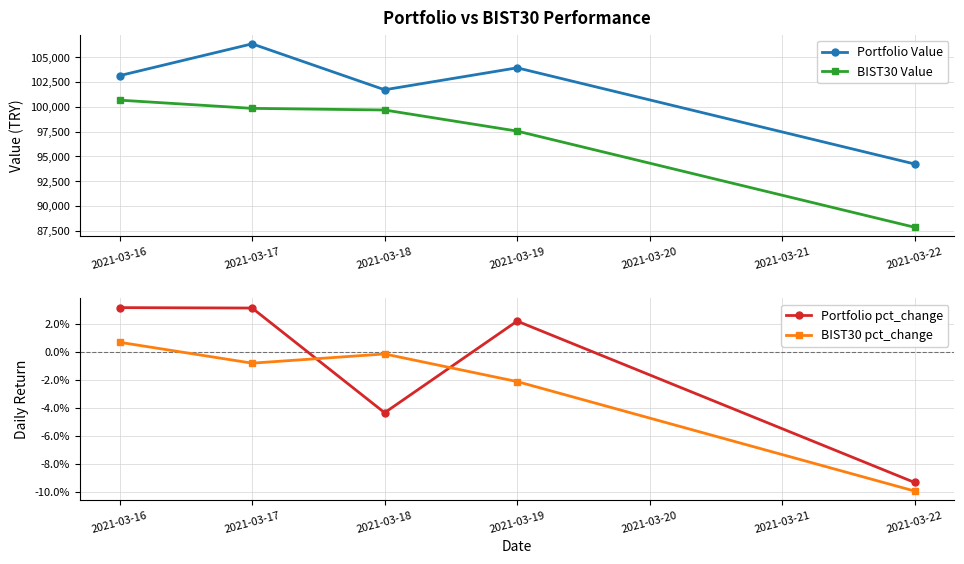

The value of Portfolio Value at 2021-03-16 is 162788.8. True or false?

False